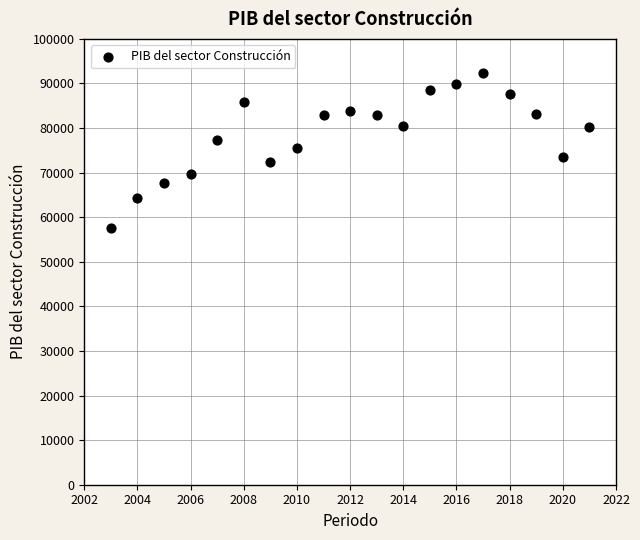

What is the range of Y values (max minus min)?

34786.9